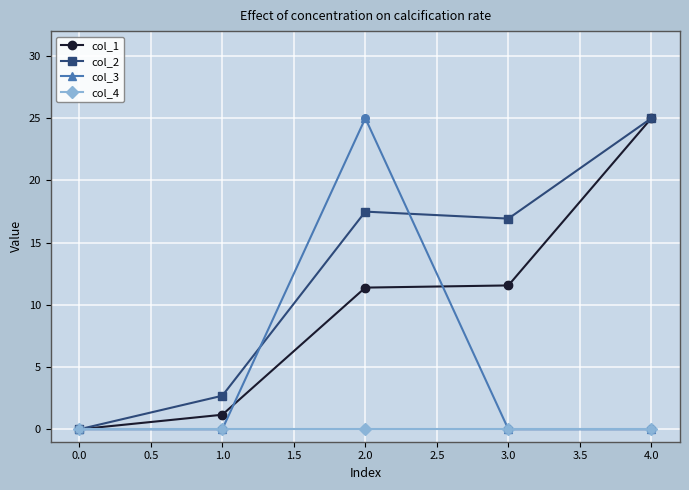

Which series has the largest total across all categories?

col_2